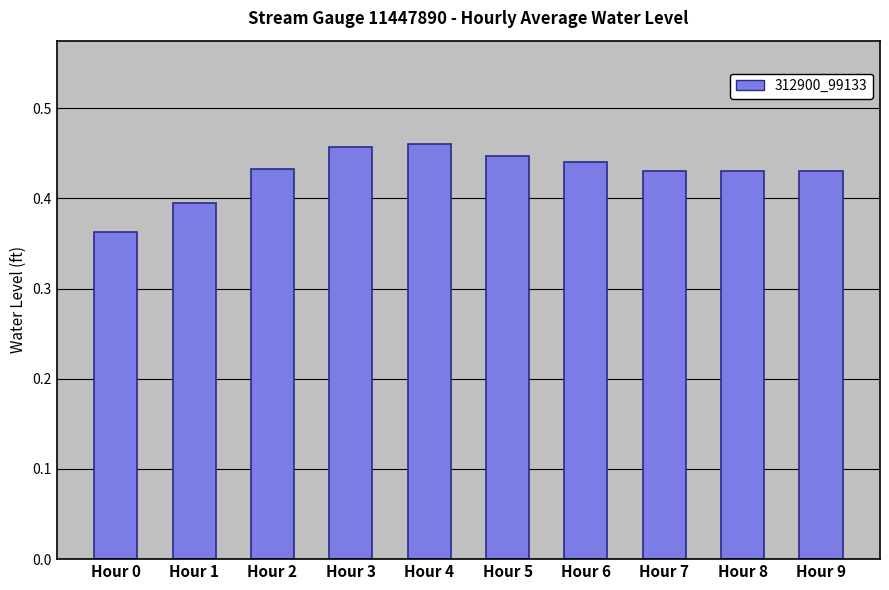

Which has a higher value, Hour 3 or Hour 8?

Hour 3